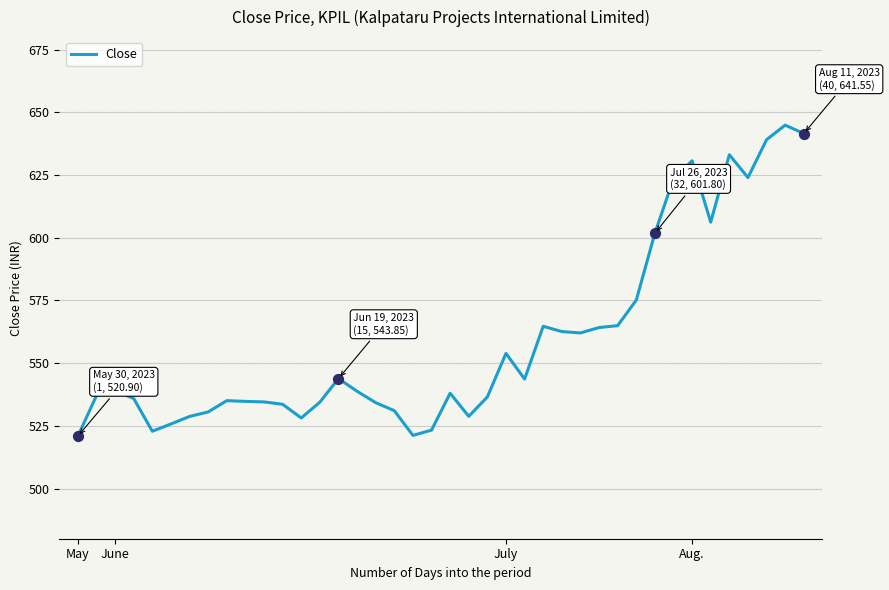

What is the greatest value displayed?

644.9